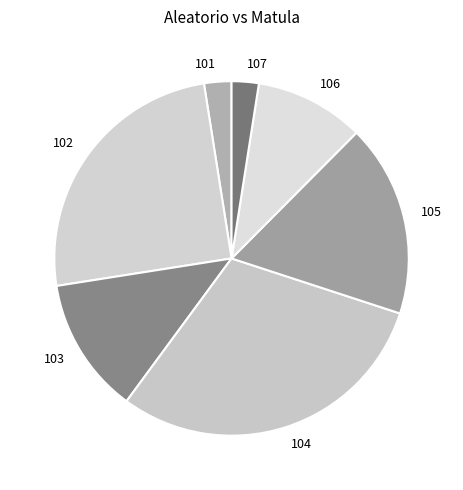

Is it true that 102 is 1% of the pie?

False